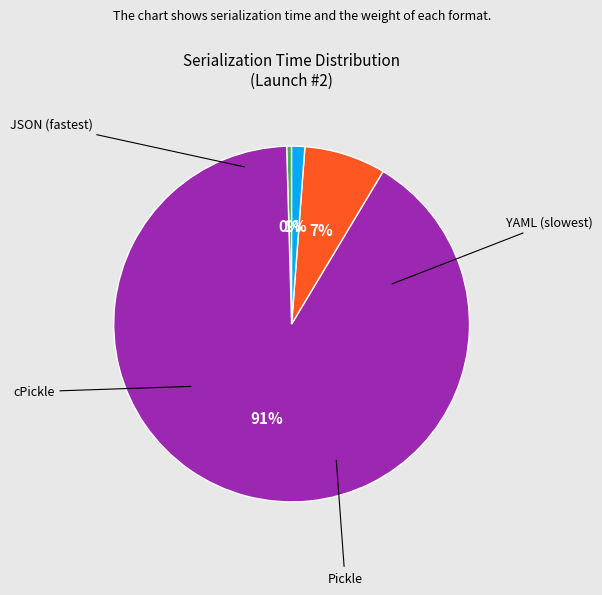

Is the sum of JSON and cPickle greater than half?

No